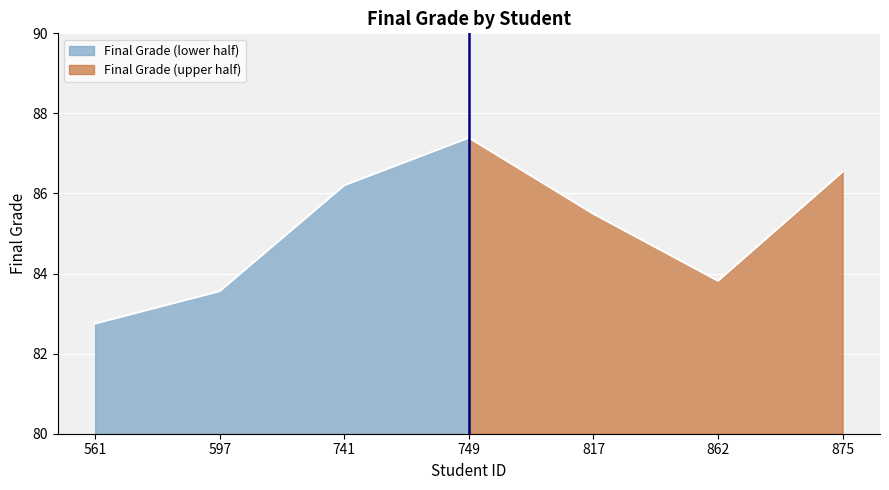

What is the smallest value displayed?

82.8